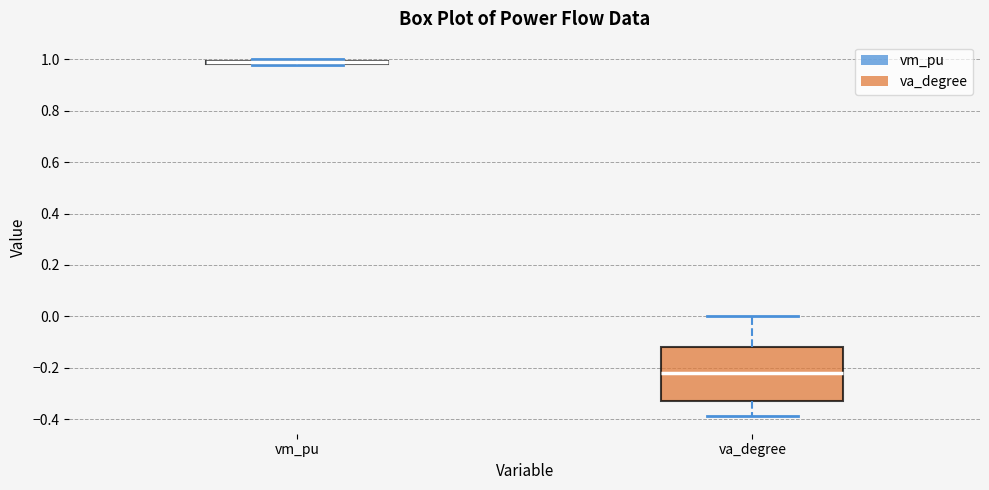

Where does the median line of the box for va_degree sit on the y-axis? The values are not printed on the chart, so give them approximately, as read against the axis.

-0.22